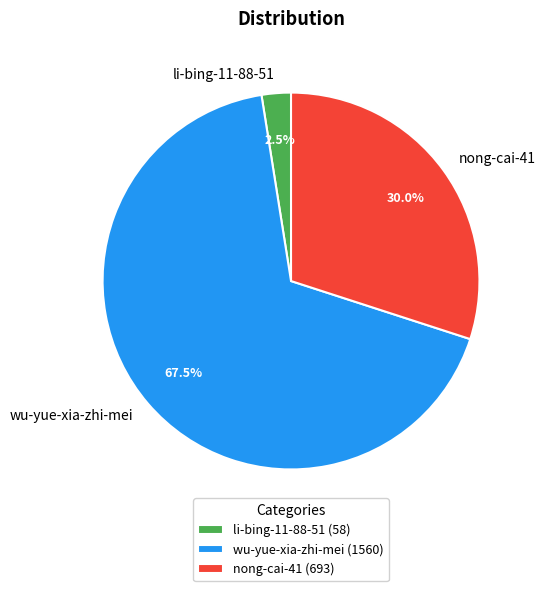

Which category accounts for the majority?

wu-yue-xia-zhi-mei